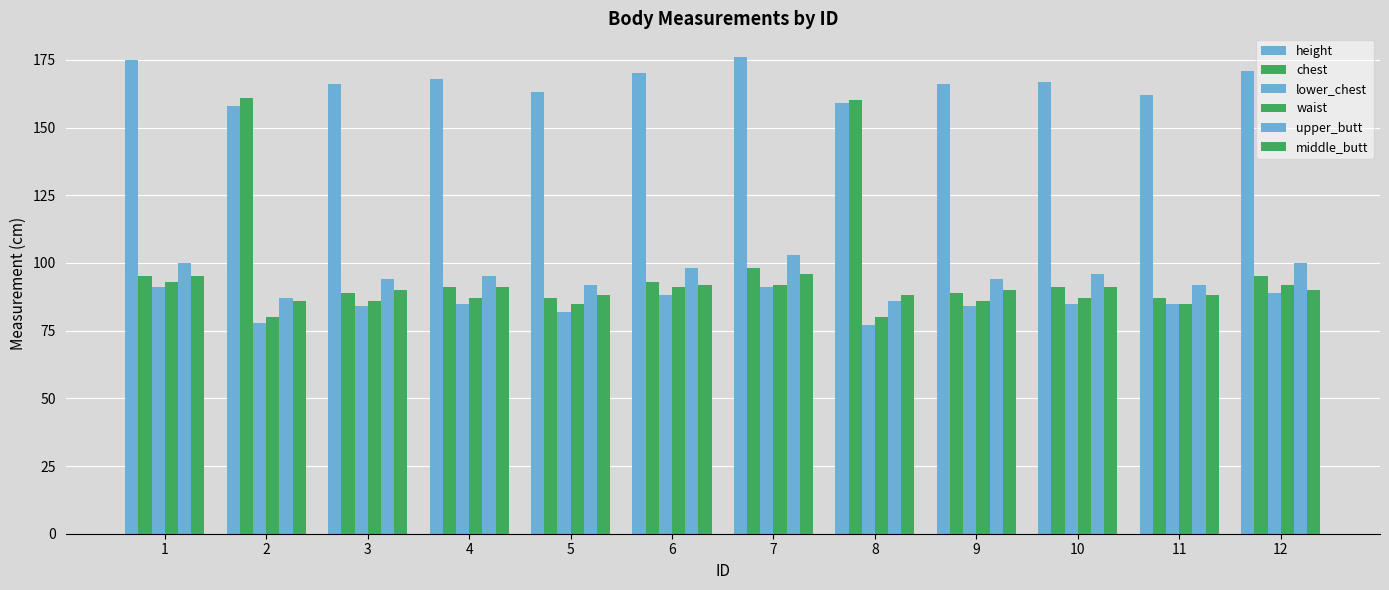

What is the total value across all series at 9?

609